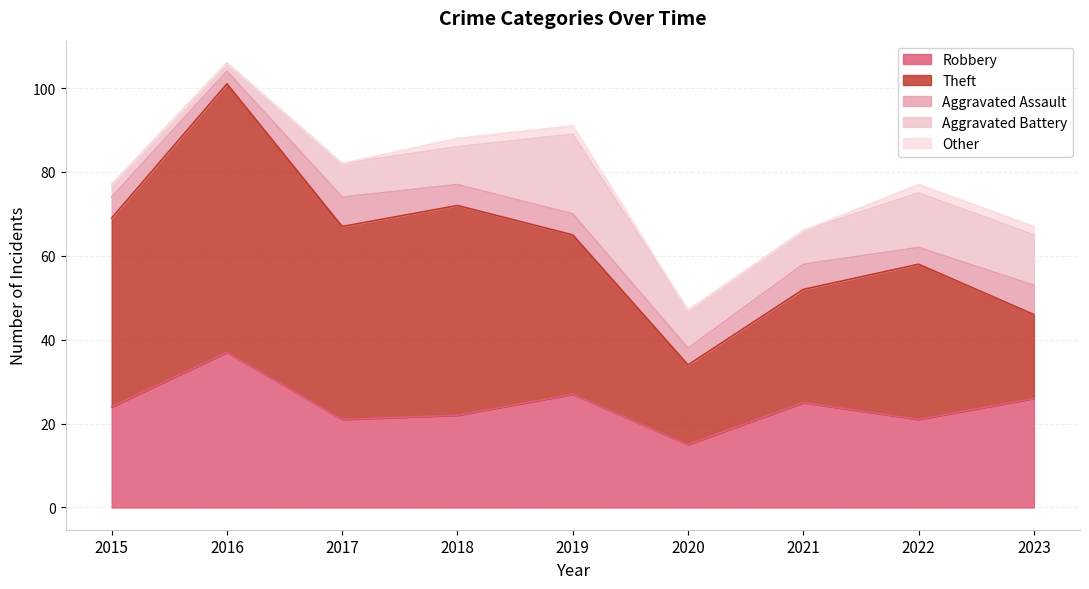

True or false: Aggravated Battery has a value of 4 at 2023.

False